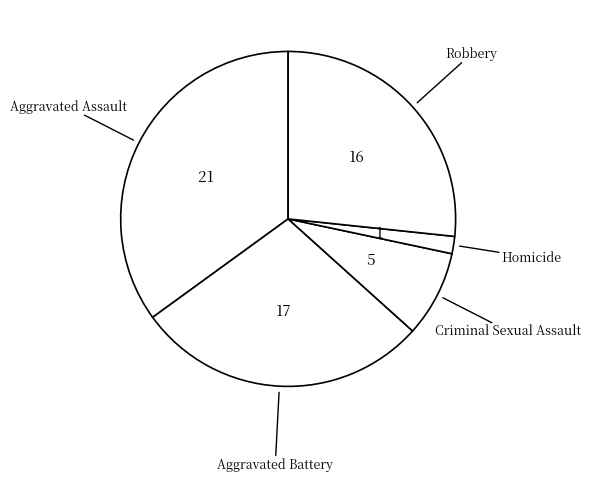

What is the largest slice in the pie chart?

Aggravated Assault